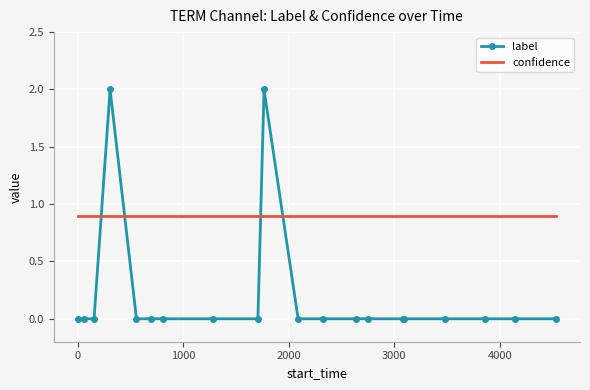

What is the maximum value for label?

2.0